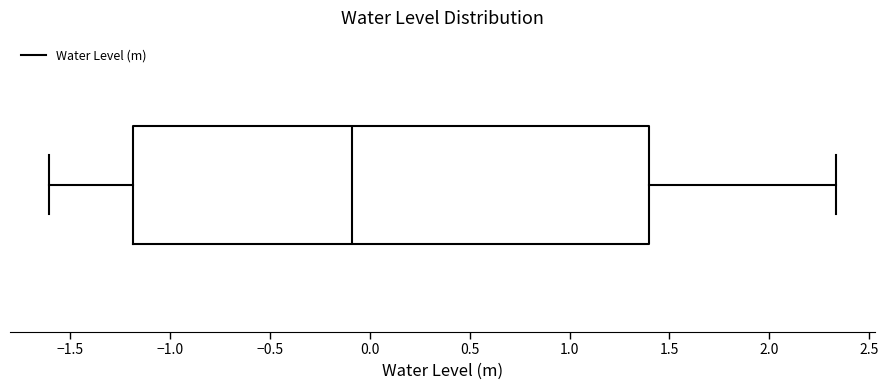

Read this box plot against the x-axis: the position of the median line, the range covered by the box, and the ends of both whiskers. The values are not printed on the chart, so give them approximately, as read against the axis.

median -0.10, box -1.20 to 1.40, whiskers -1.60 to 2.35